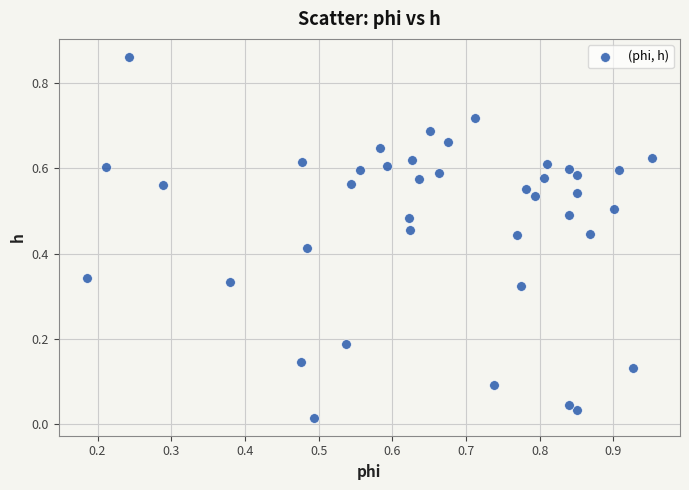

What is the range of X values (max minus min)?

0.8